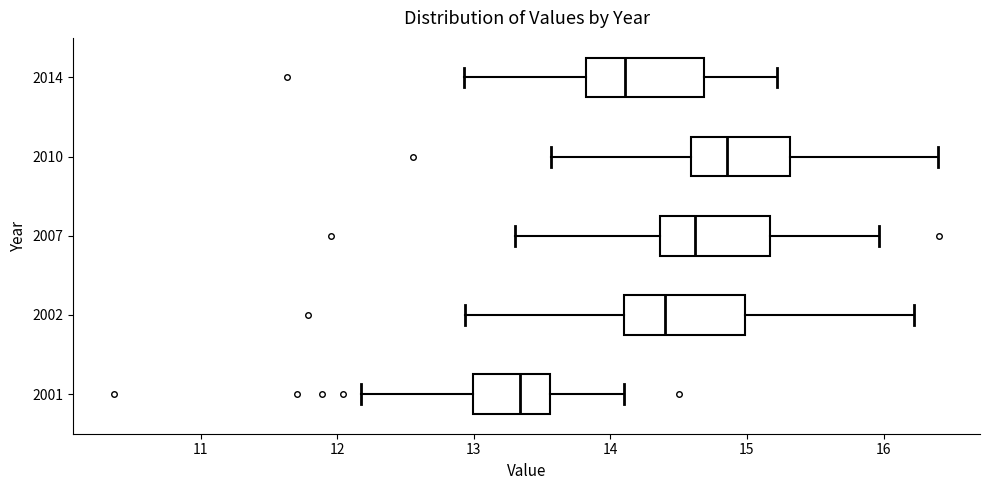

Reading bottom to top, transcribe this box plot: for each box, give where its median line is, the range the box spans, and where its two whiskers end, as read against the x-axis. The values are not printed on the chart, so give them approximately, as read against the axis.

2001: median 13.3, box 13.0 to 13.6, whiskers 12.2 to 14.1
2002: median 14.4, box 14.1 to 15.0, whiskers 12.9 to 16.2
2007: median 14.6, box 14.4 to 15.2, whiskers 13.3 to 16.0
2010: median 14.9, box 14.6 to 15.3, whiskers 13.6 to 16.4
2014: median 14.1, box 13.8 to 14.7, whiskers 12.9 to 15.2